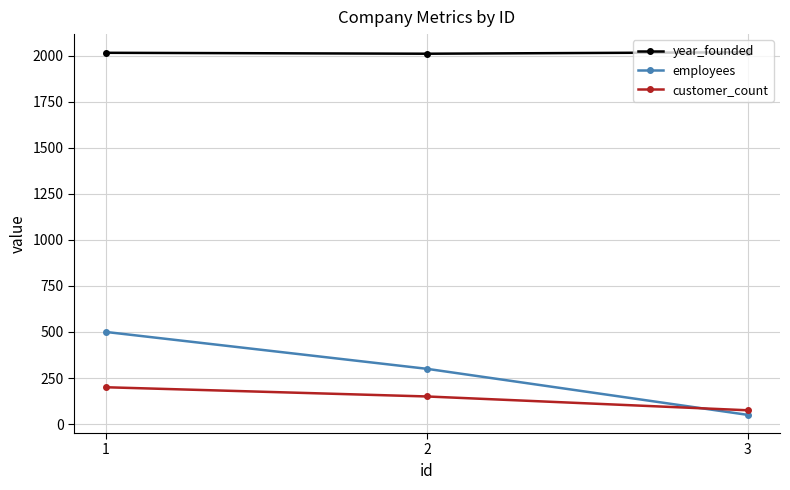

The value of employees at 1 is 500. True or false?

True